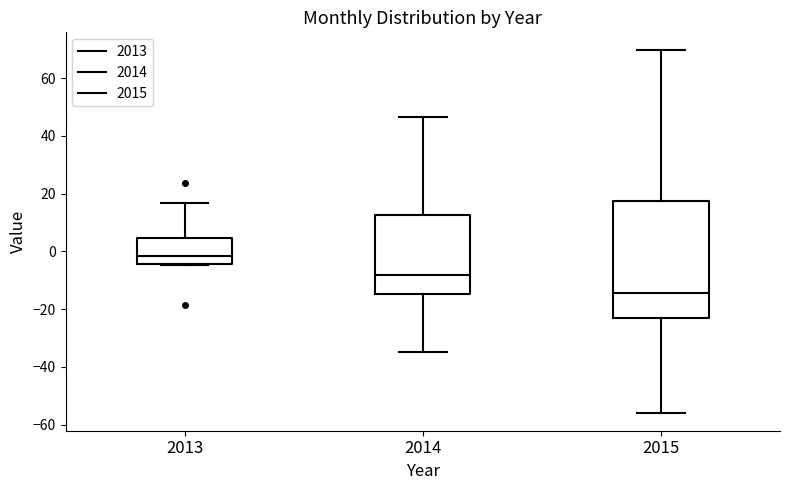

Which box's median line is the lowest?

2015